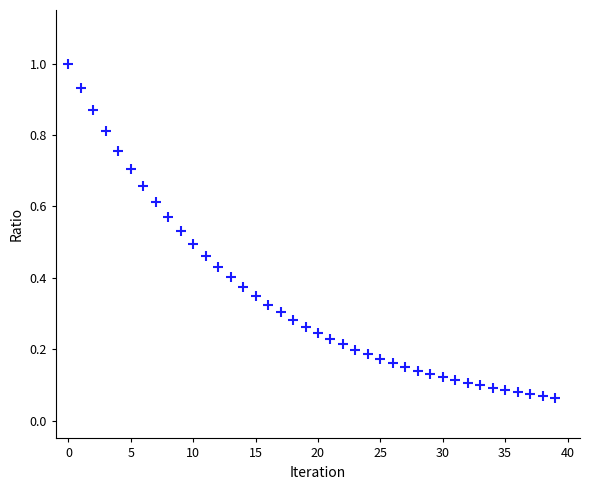

Count the number of points in this scatter plot.

40